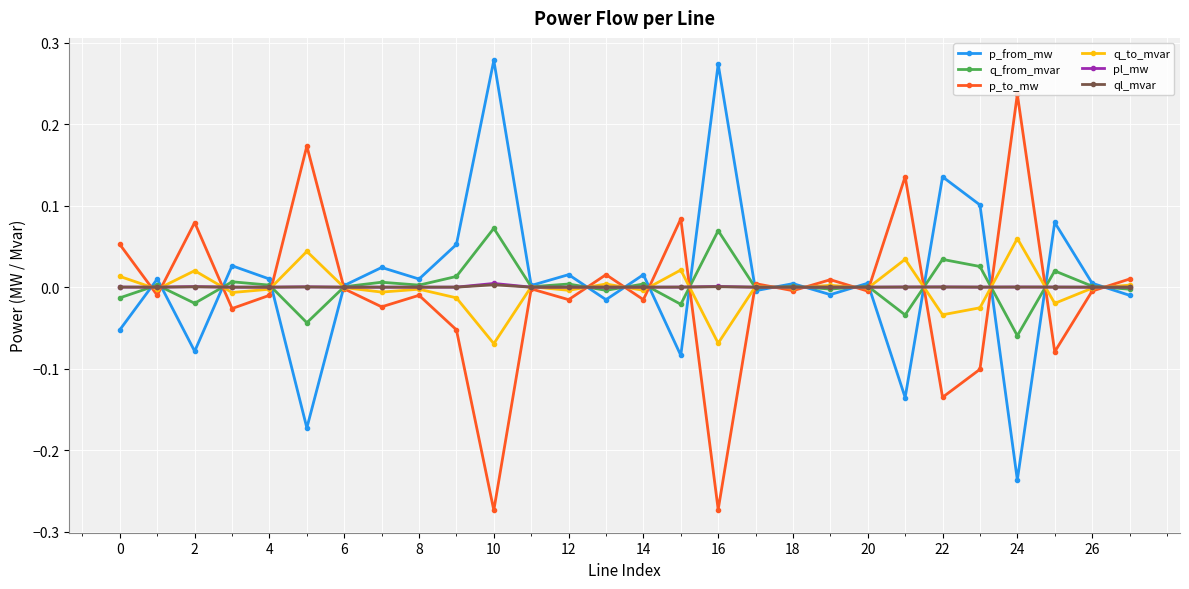

True or false: q_to_mvar has more than 2 interior local peaks.

True